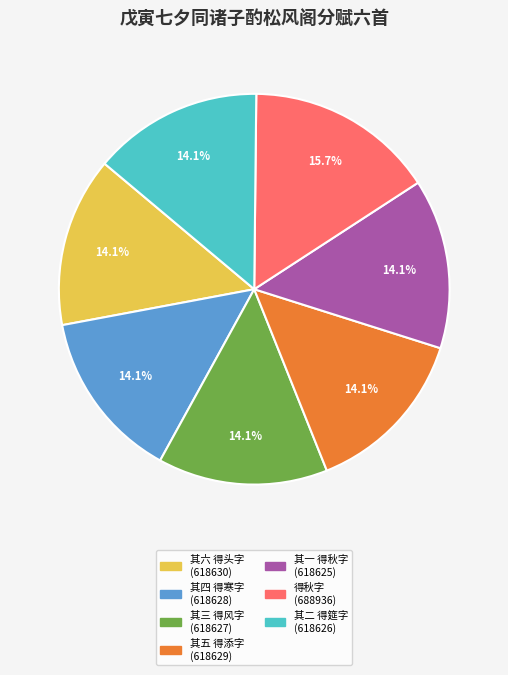

To the nearest percent, what is the average slice percentage?

14%